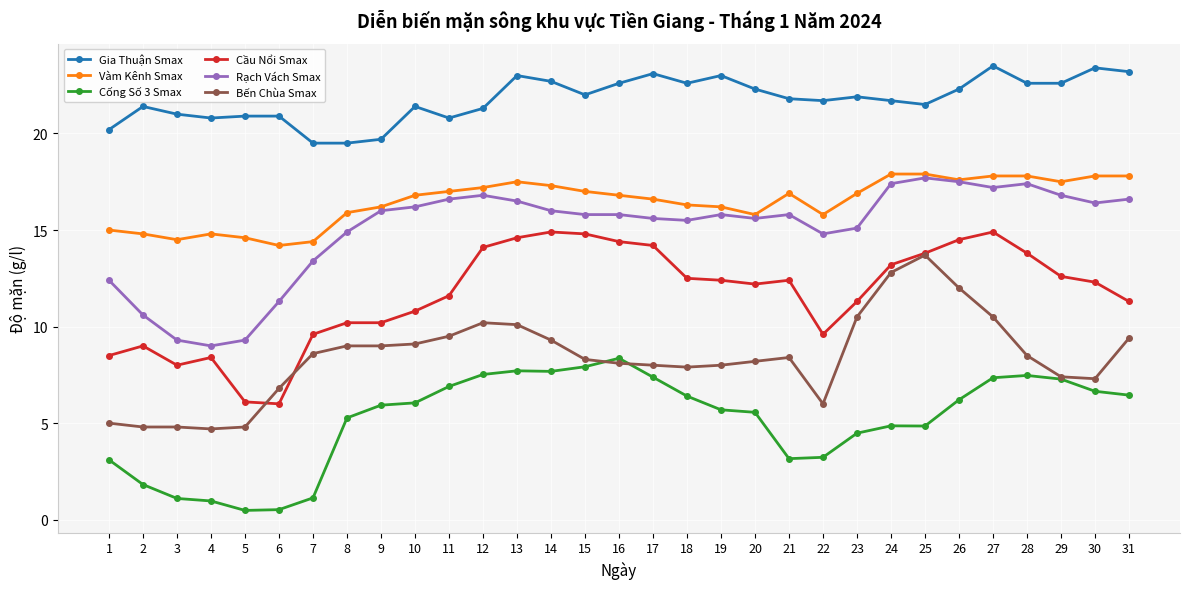

What is the sum of all Cầu Nổi Smax values?

362.2